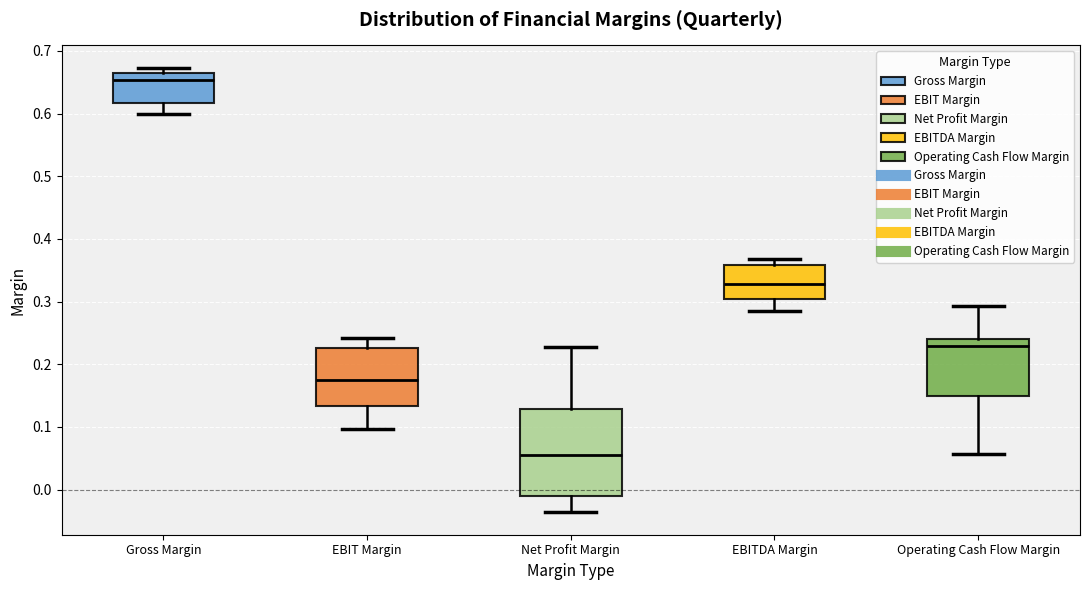

Which box is the tallest, from its lower edge to its upper edge?

Net Profit Margin